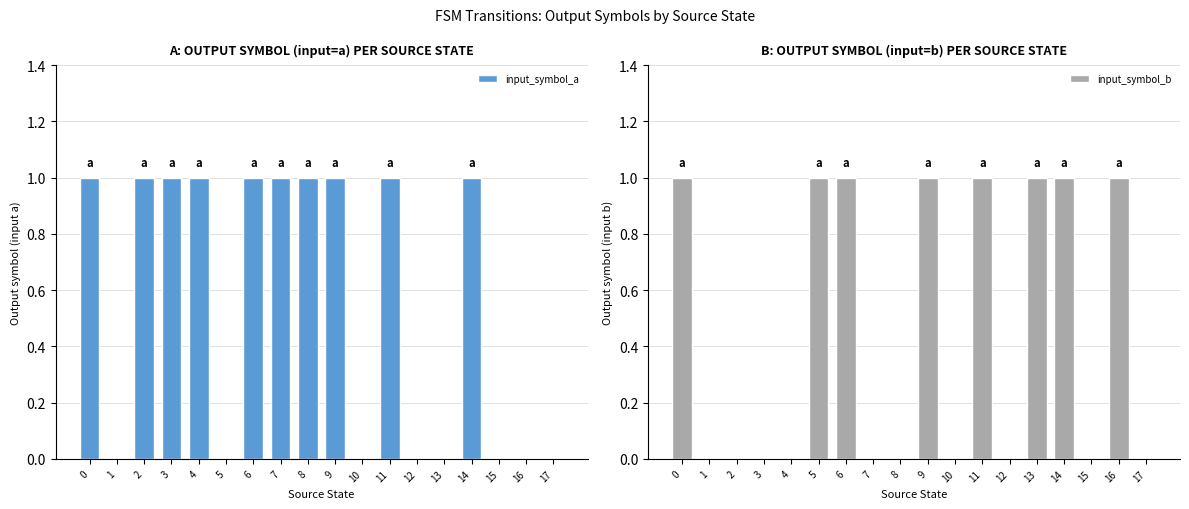

Which has a higher value, 6 or 16?

6